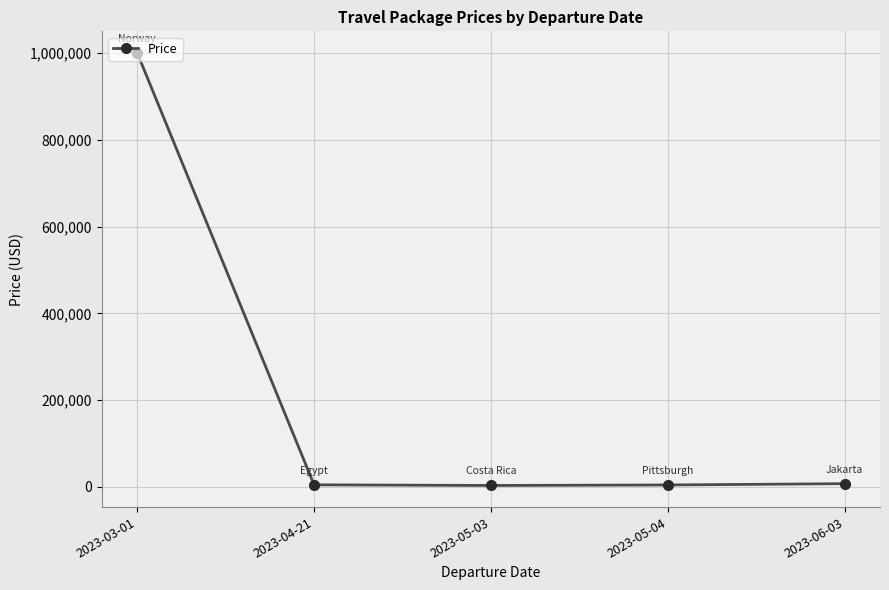

True or false: the data has more than 2 interior local peaks.

False